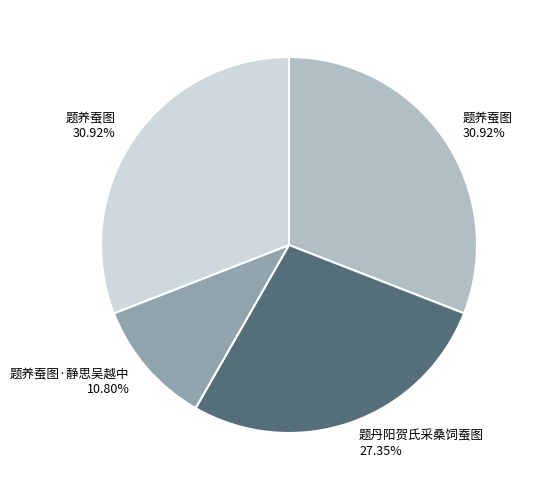

Is there any slice that represents more than half of the pie?

No